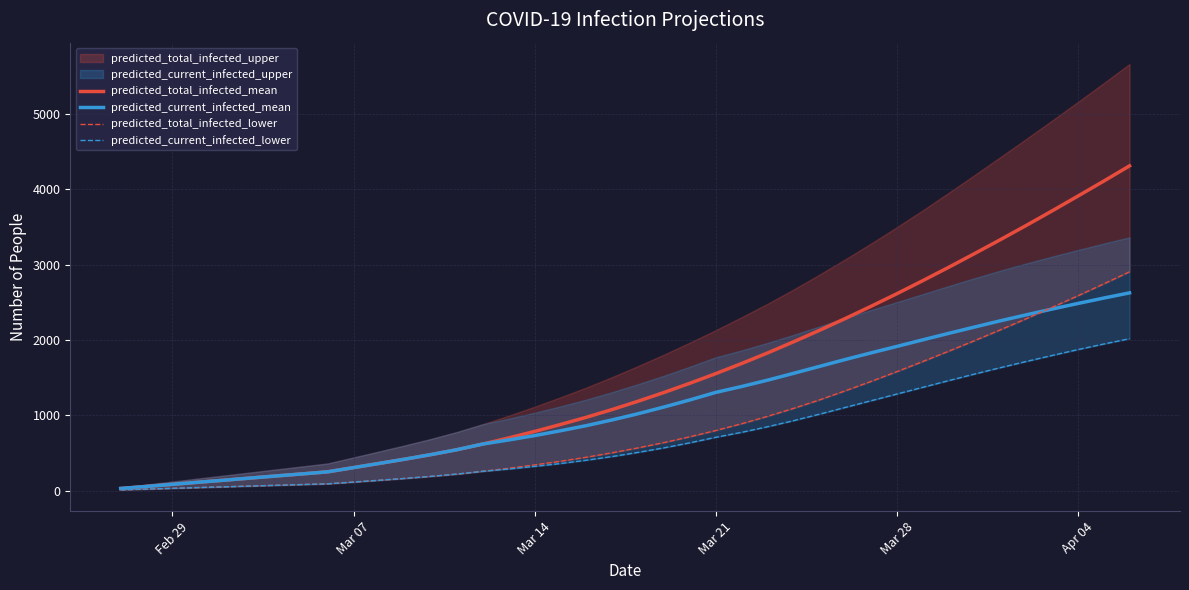

What is the maximum value for predicted_total_infected_mean?

4310